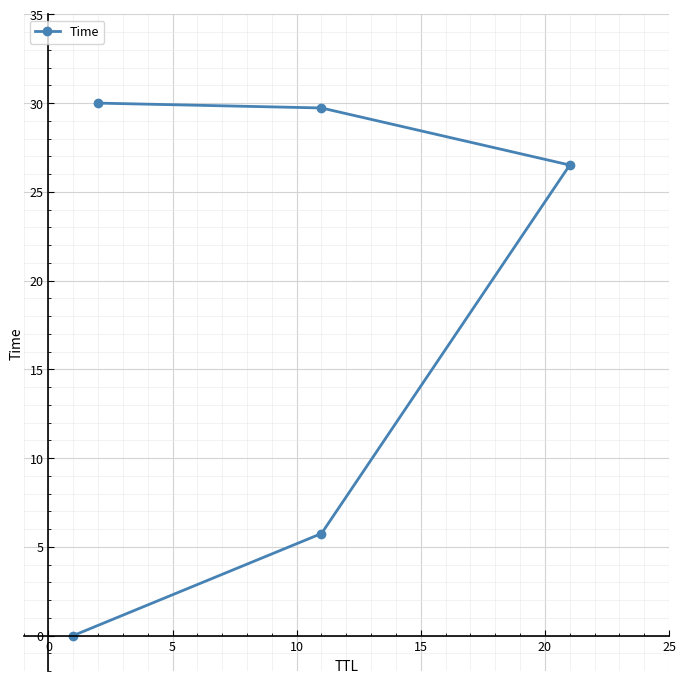

What is the value of the 5th point from the left?

30.0